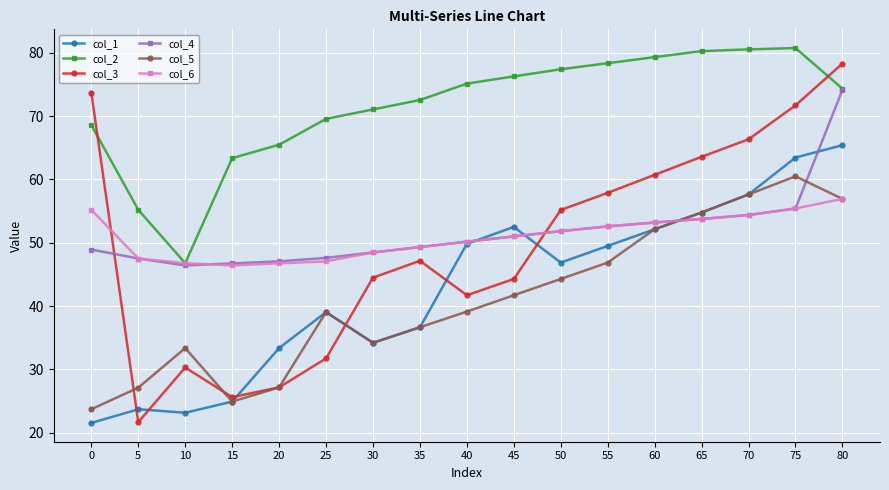

After their last crossing, which series has the higher values: col_3 or col_1?

col_3